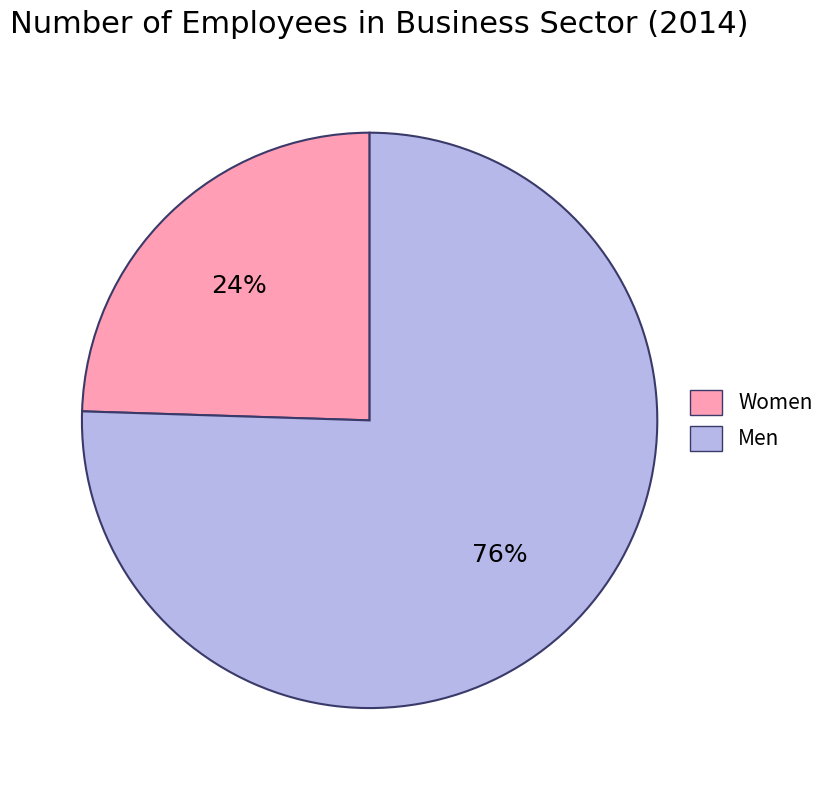

Is there any slice that represents more than half of the pie?

Yes